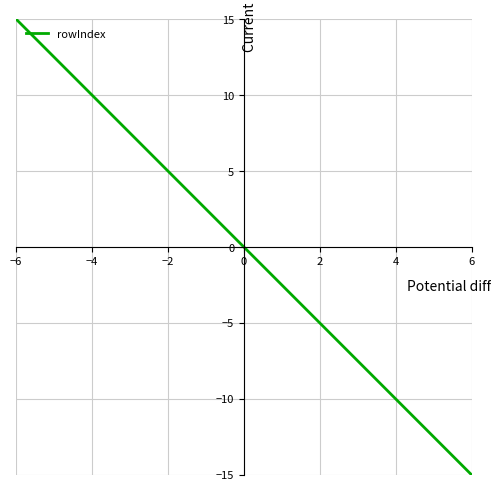

What is the greatest value displayed?

15.0